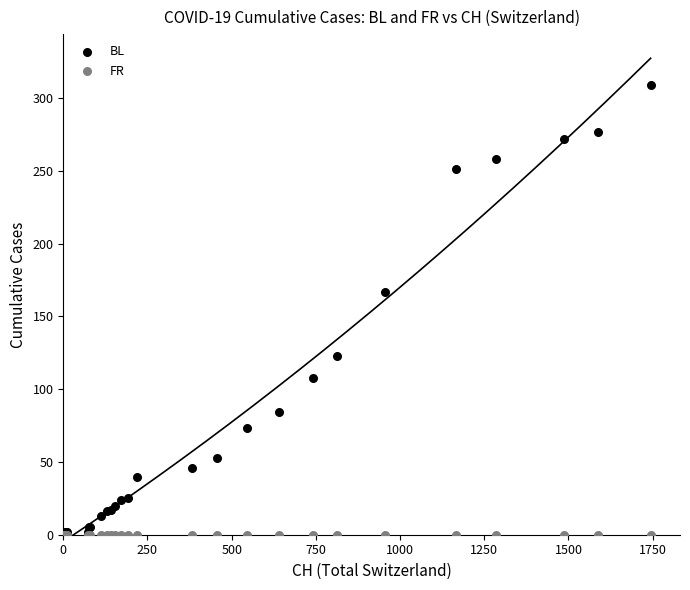

What are all the series names shown in the legend?

BL, FR